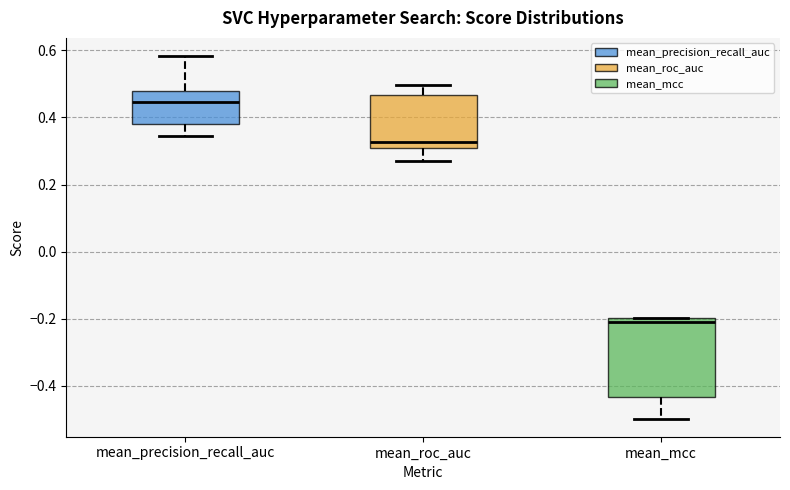

Comparing the boxes themselves (not the whiskers), which one is the tallest?

mean_mcc